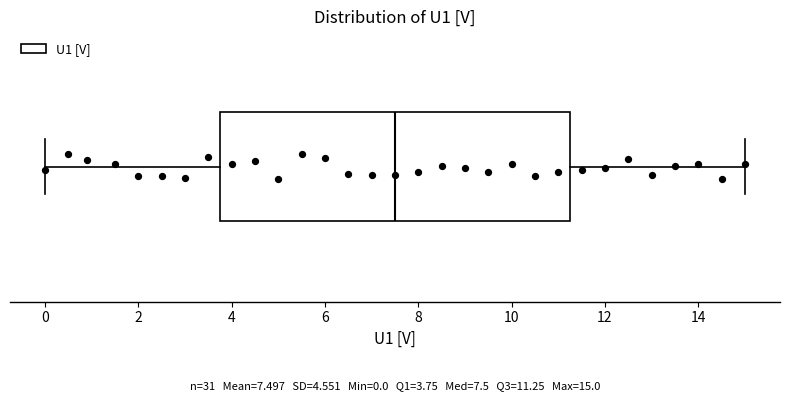

Read this box plot against the x-axis: the position of the median line, the range covered by the box, and the ends of both whiskers. The values are not printed on the chart, so give them approximately, as read against the axis.

median 7.6, box 3.8 to 11.2, whiskers 0.0 to 15.0